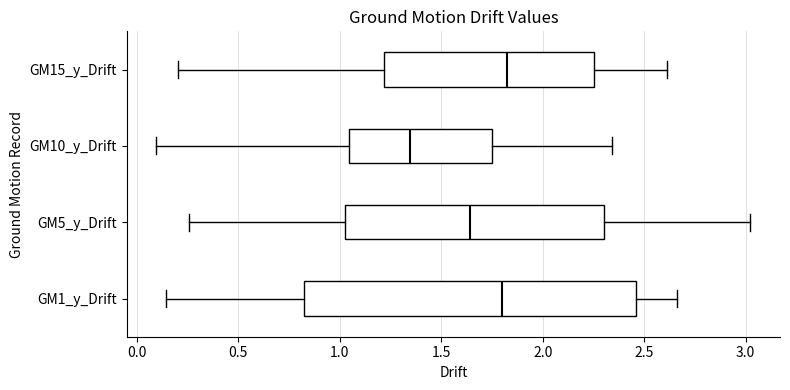

Reading bottom to top, read every box against the x-axis: the position of its median line, the range the box covers, and the ends of its whiskers. The values are not printed on the chart, so give them approximately, as read against the axis.

GM1_y_Drift: median 1.80, box 0.80 to 2.45, whiskers 0.15 to 2.65
GM5_y_Drift: median 1.65, box 1.05 to 2.30, whiskers 0.25 to 3.00
GM10_y_Drift: median 1.35, box 1.05 to 1.75, whiskers 0.10 to 2.35
GM15_y_Drift: median 1.80, box 1.20 to 2.25, whiskers 0.20 to 2.60